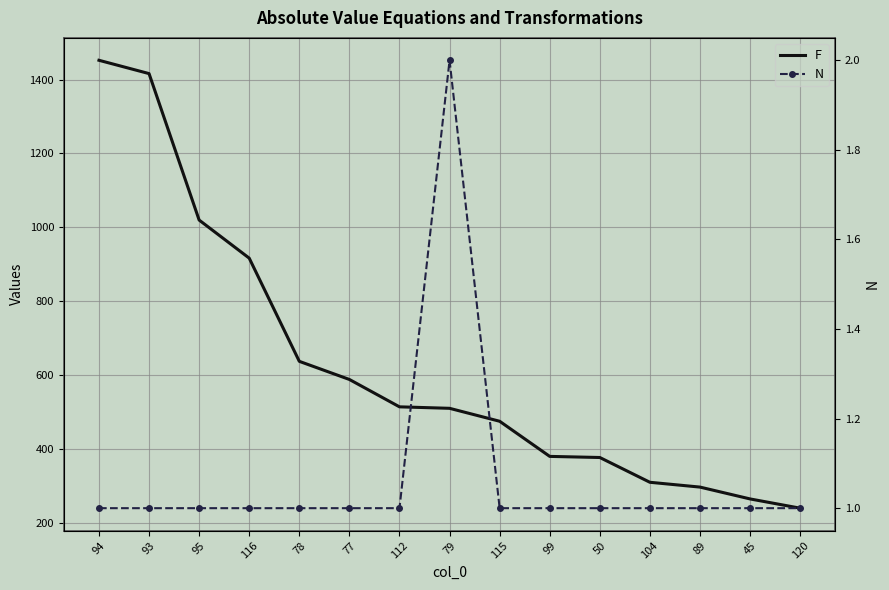

Reading left to right, extract all data points from this chart.

F: 94=1452	93=1416	95=1020	116=917	78=638	77=589	112=515	79=511	115=476	99=381	50=378	104=311	89=298	45=266	120=241
N: 94=1	93=1	95=1	116=1	78=1	77=1	112=1	79=2	115=1	99=1	50=1	104=1	89=1	45=1	120=1